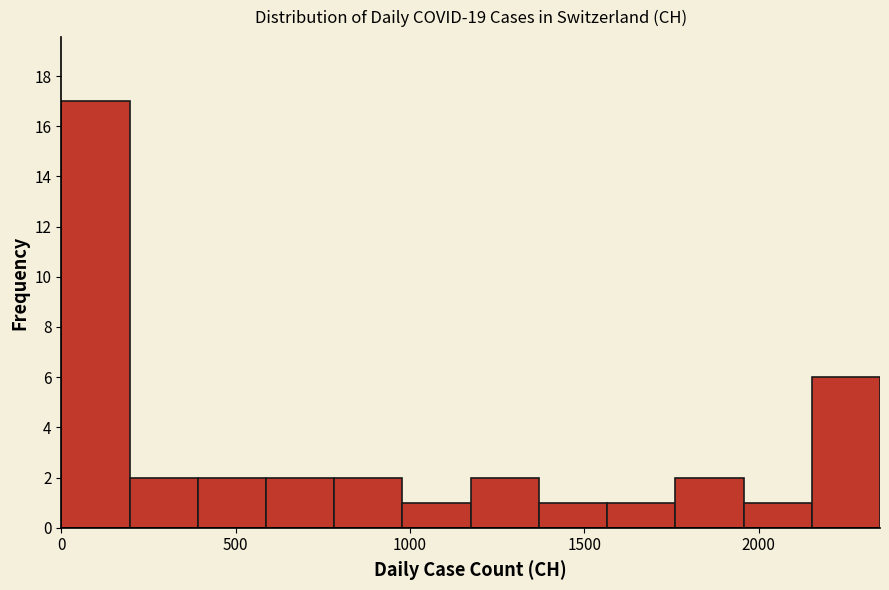

Read against the x-axis, roughly where is the centre of the tallest bar?

100